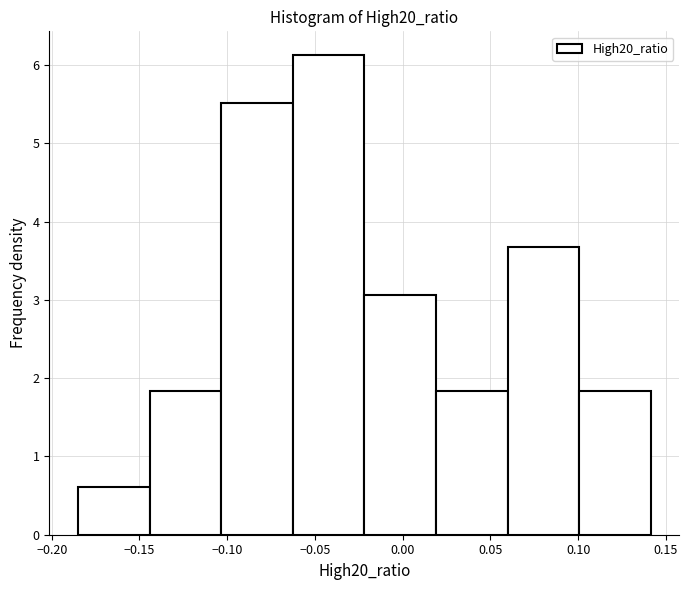

What is the height of the bar covering -0.065 to -0.020 on the x-axis? Neither the bar edges nor the heights are printed on the chart, so give them approximately, as read against the axes.

6.1